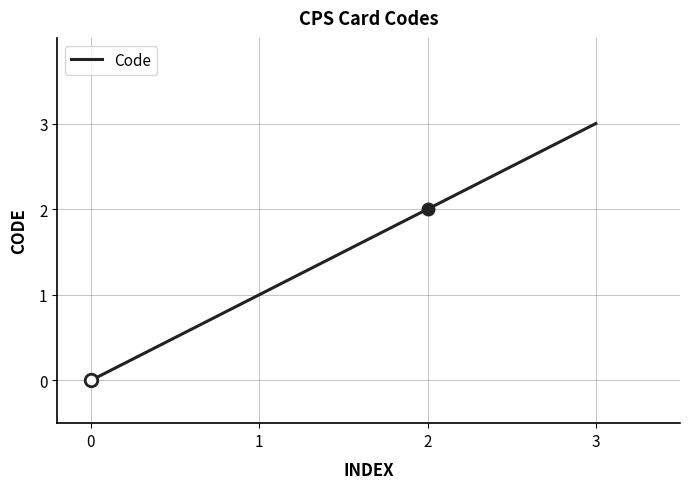

How many values are below 2?

2